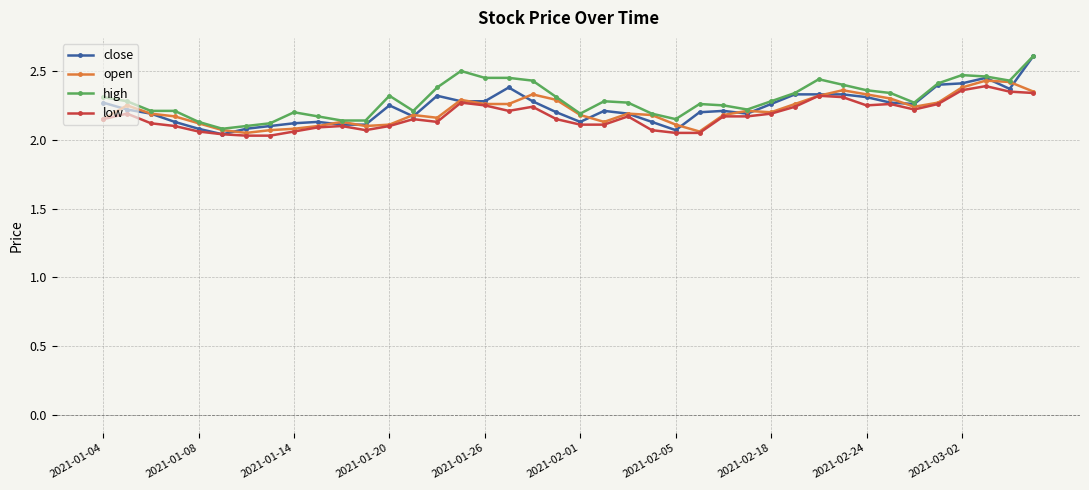

Which series has the widest spread of values?

close